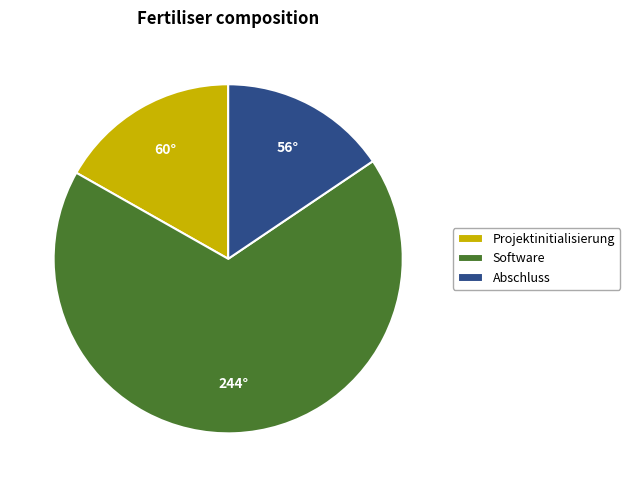

How many segments does this pie chart have?

3